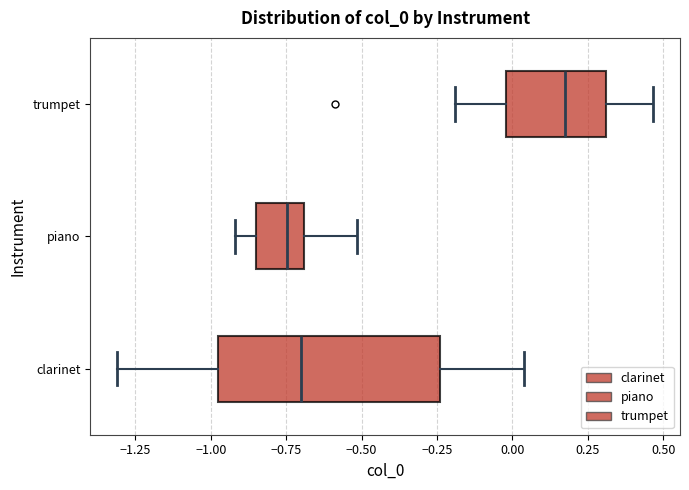

Comparing the boxes themselves (not the whiskers), which one is the widest?

clarinet